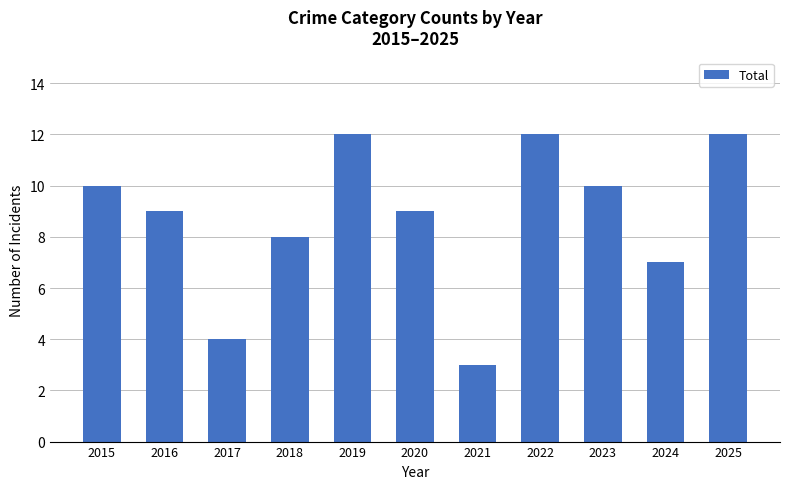

What is the maximum value shown in the chart?

12